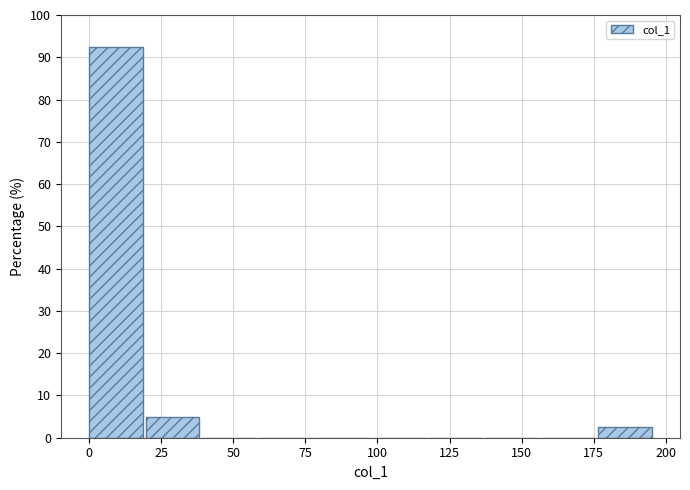

Read against the x-axis, roughly where is the centre of the tallest bar?

10